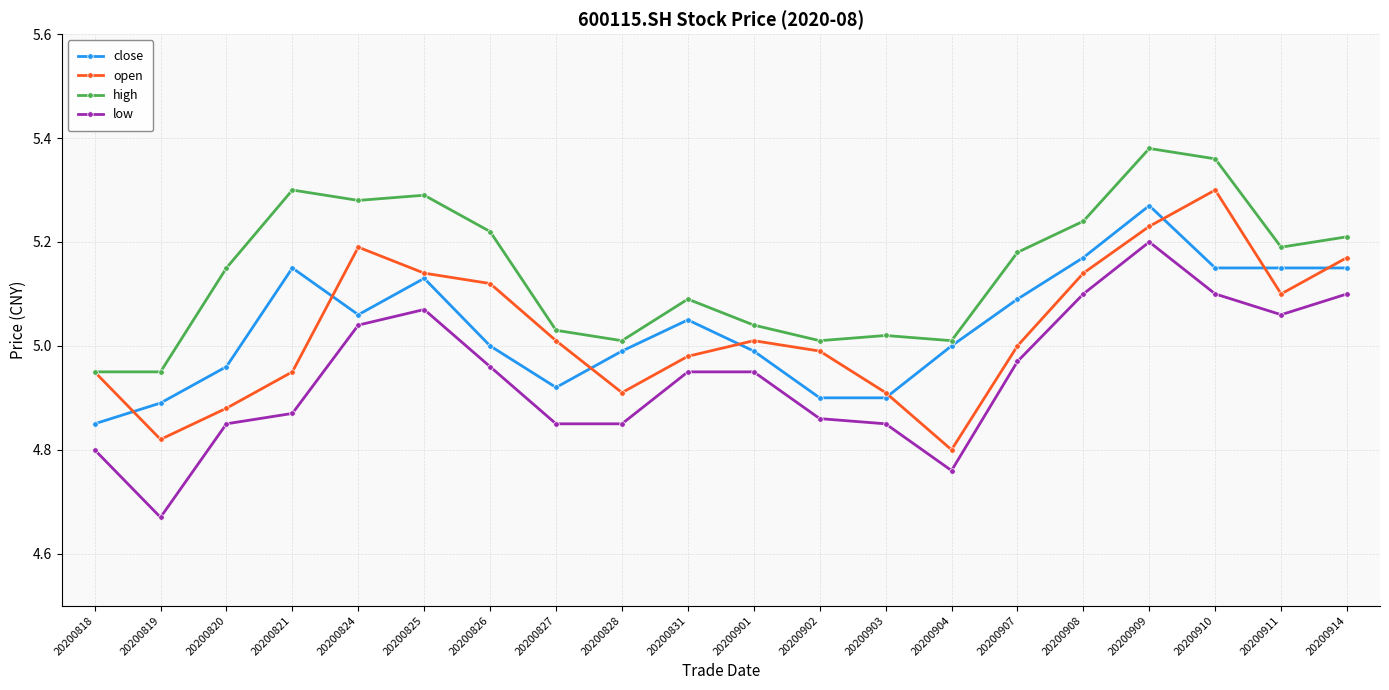

What is the total value across all series at 20200911?

20.5